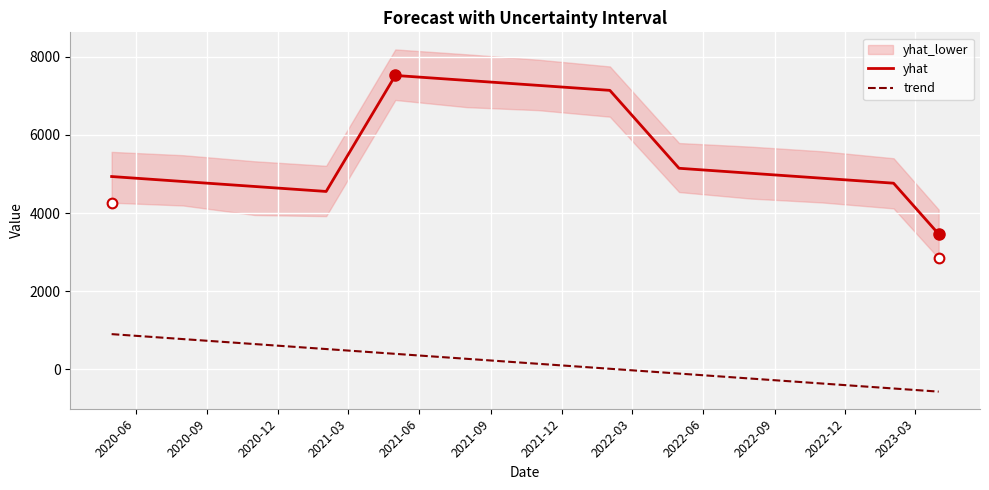

What is the value of the yhat point at the 11th from the left?

4891.1